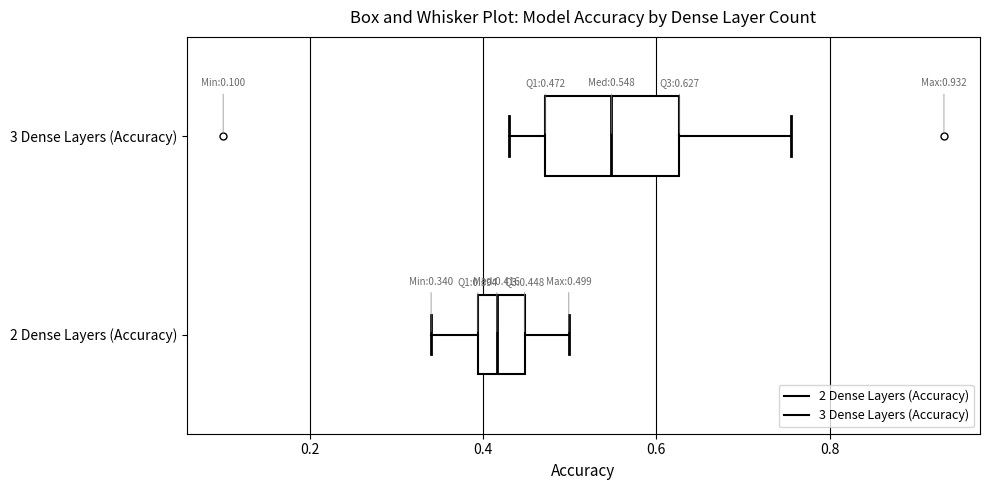

Comparing the boxes themselves (not the whiskers), which one is the widest?

3 Dense Layers (Accuracy)